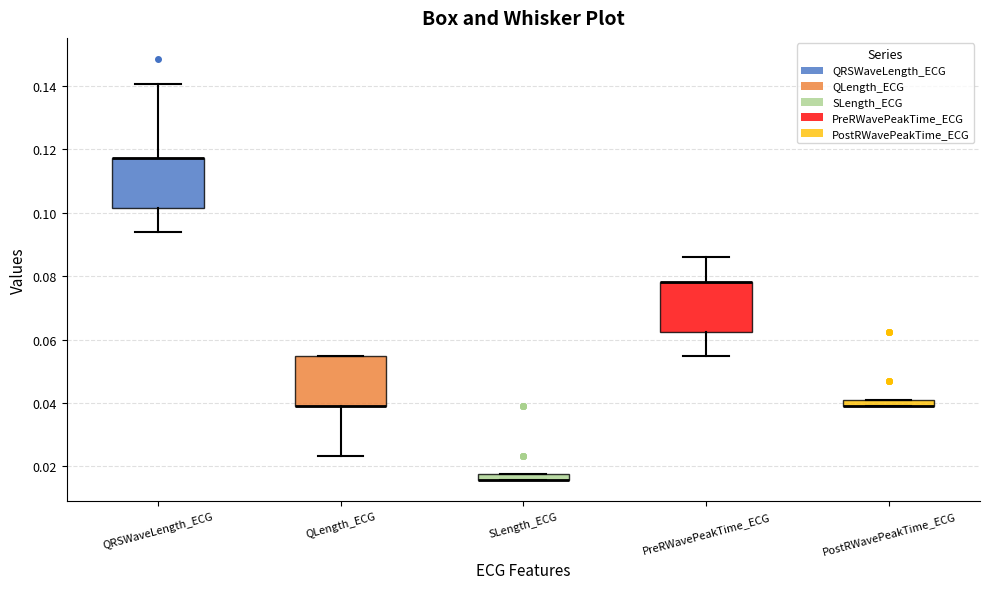

Where is the lower edge of the box for QRSWaveLength_ECG on the y-axis? The values are not printed on the chart, so give them approximately, as read against the axis.

0.102